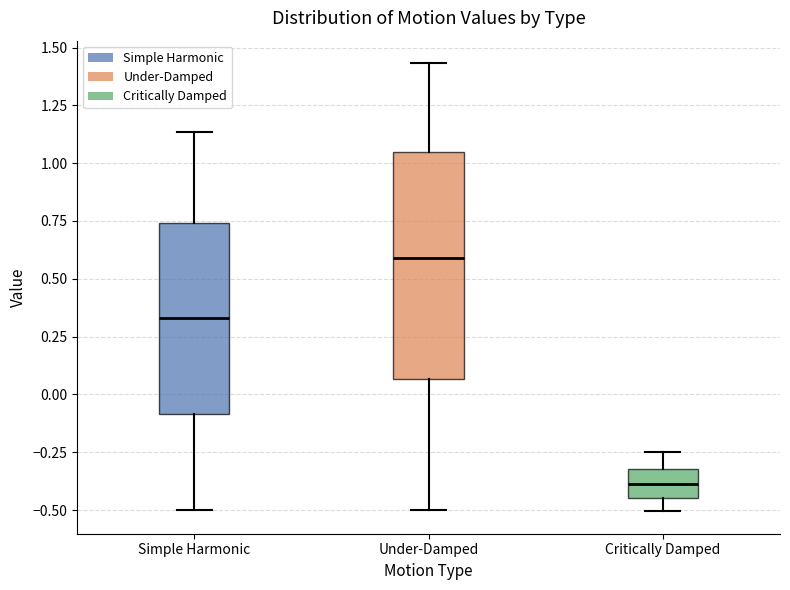

Reading left to right, transcribe this box plot: for each box, give where its median line is, the range the box spans, and where its two whiskers end, as read against the y-axis. The values are not printed on the chart, so give them approximately, as read against the axis.

Simple Harmonic: median 0.35, box -0.10 to 0.75, whiskers -0.50 to 1.15
Under-Damped: median 0.60, box 0.05 to 1.05, whiskers -0.50 to 1.45
Critically Damped: median -0.40, box -0.45 to -0.30, whiskers -0.50 to -0.25